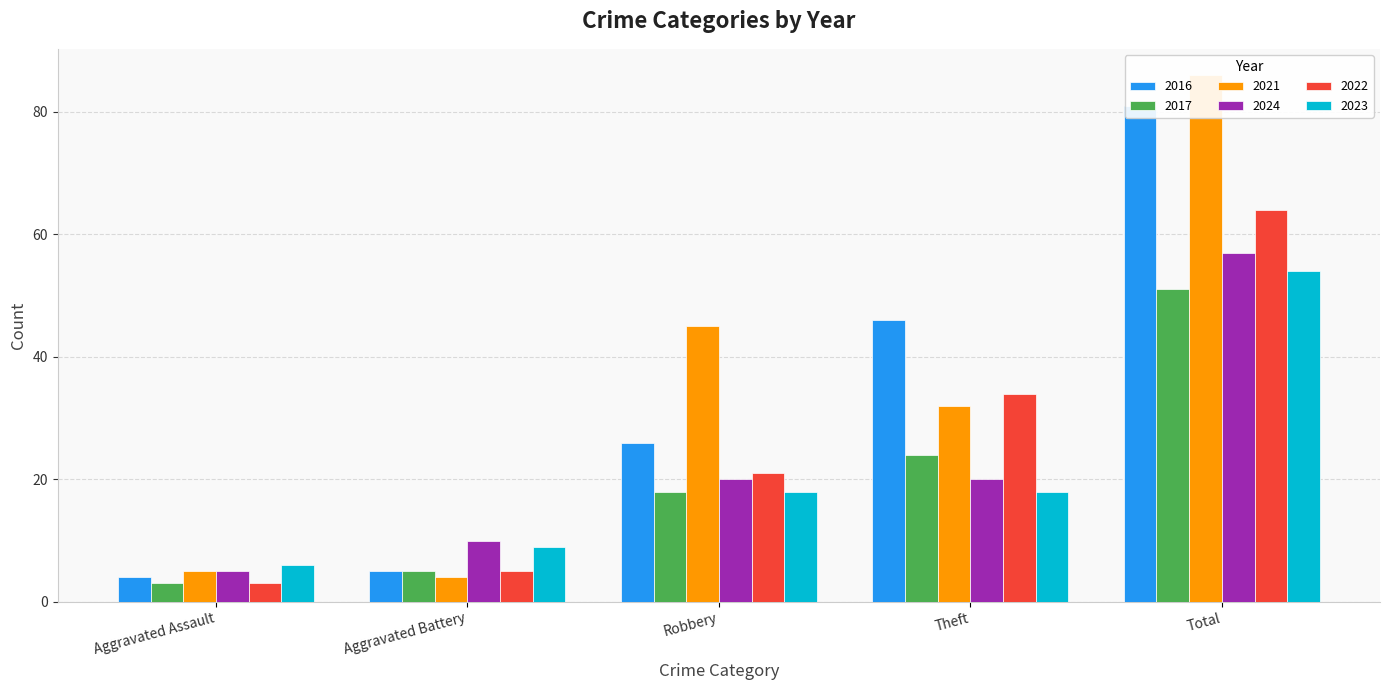

Reading right to left, transcribe all the data shown in this chart.

2016: Total=81	Theft=46	Robbery=26	Aggravated Battery=5	Aggravated Assault=4
2017: Total=51	Theft=24	Robbery=18	Aggravated Battery=5	Aggravated Assault=3
2021: Total=86	Theft=32	Robbery=45	Aggravated Battery=4	Aggravated Assault=5
2024: Total=57	Theft=20	Robbery=20	Aggravated Battery=10	Aggravated Assault=5
2022: Total=64	Theft=34	Robbery=21	Aggravated Battery=5	Aggravated Assault=3
2023: Total=54	Theft=18	Robbery=18	Aggravated Battery=9	Aggravated Assault=6